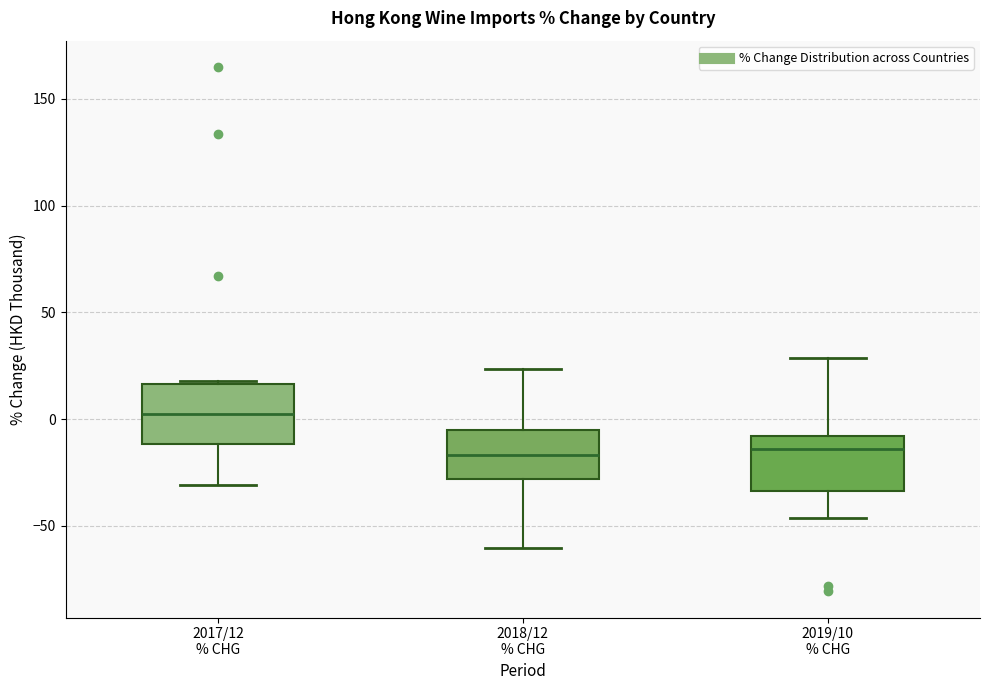

Reading left to right, transcribe this box plot: for each box, give where its median line is, the range the box spans, and where its two whiskers end, as read against the y-axis. The values are not printed on the chart, so give them approximately, as read against the axis.

2017/12 % CHG: median 0, box -10 to 15, whiskers -30 to 20
2018/12 % CHG: median -15, box -30 to -5, whiskers -60 to 25
2019/10 % CHG: median -15, box -35 to -10, whiskers -45 to 30